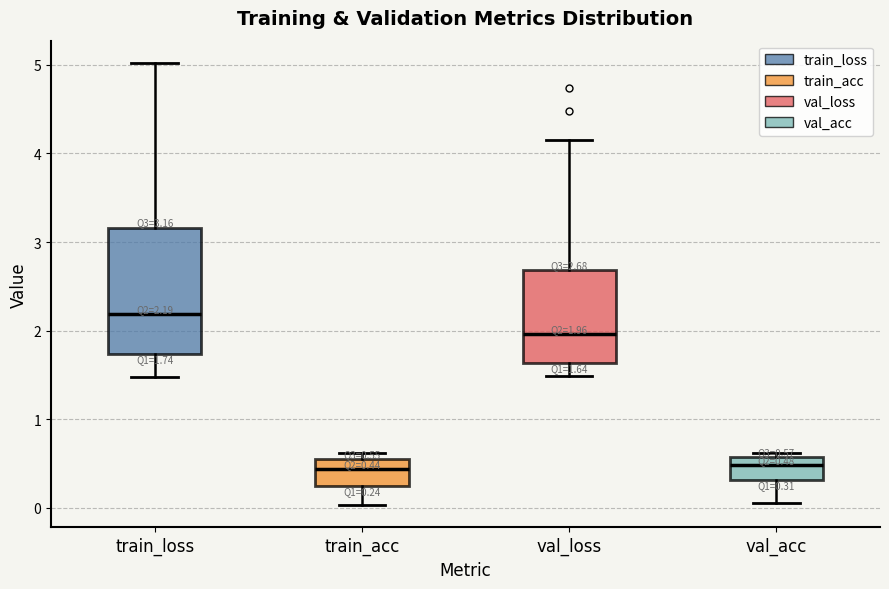

Comparing the boxes themselves (not the whiskers), which one is the tallest?

train_loss